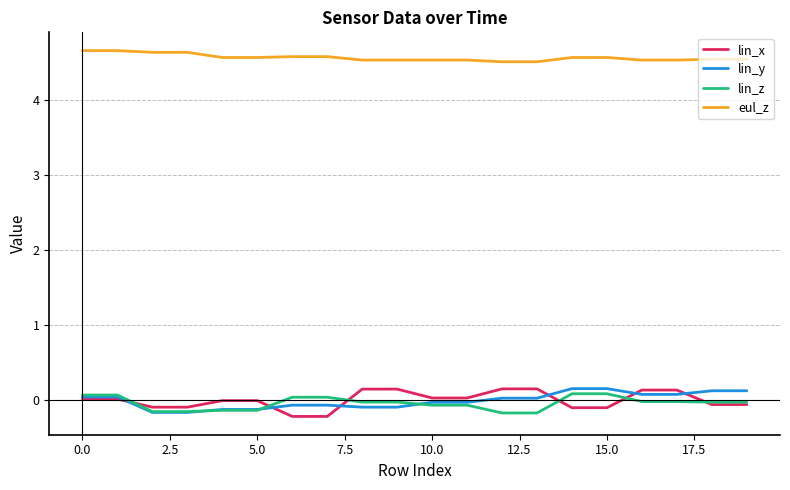

Does the chart display data point markers on the line(s)?

No